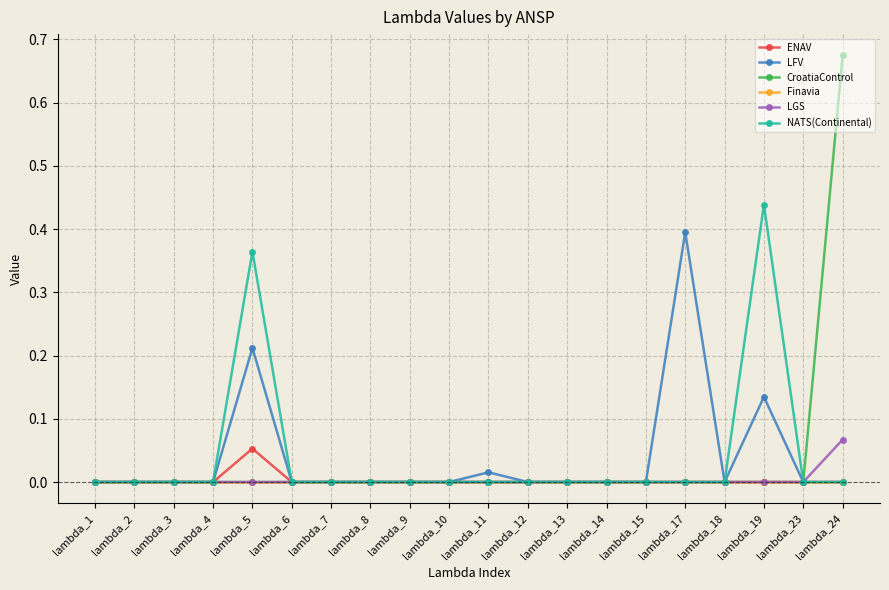

Which series has the widest spread of values?

CroatiaControl